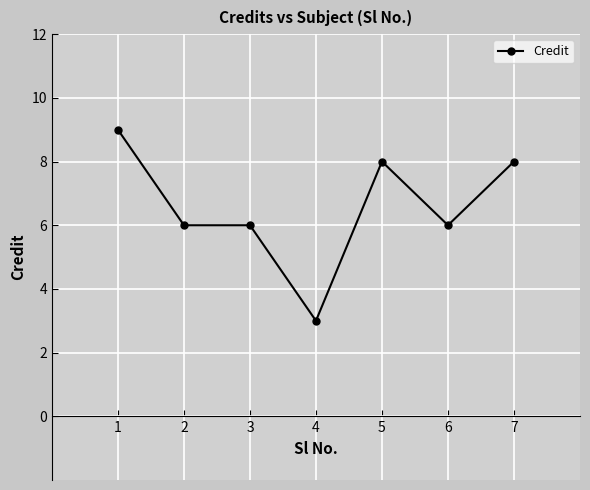

The chart shows a value of 6 at 3. True or false?

True